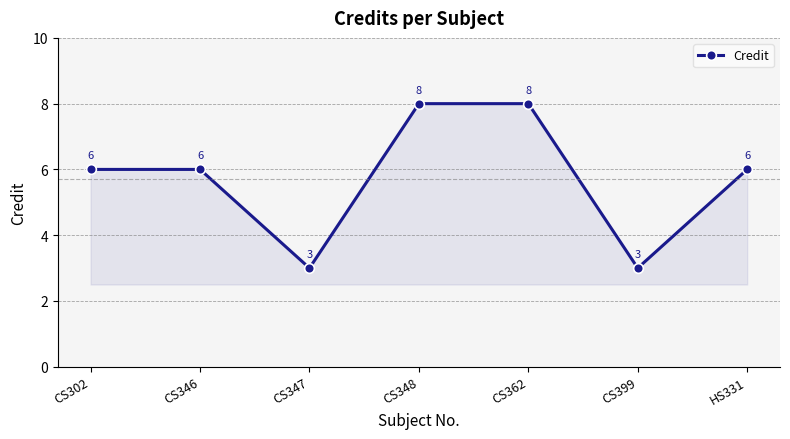

Approximately how many times larger is the value at CS362 compared to CS347?

2.7